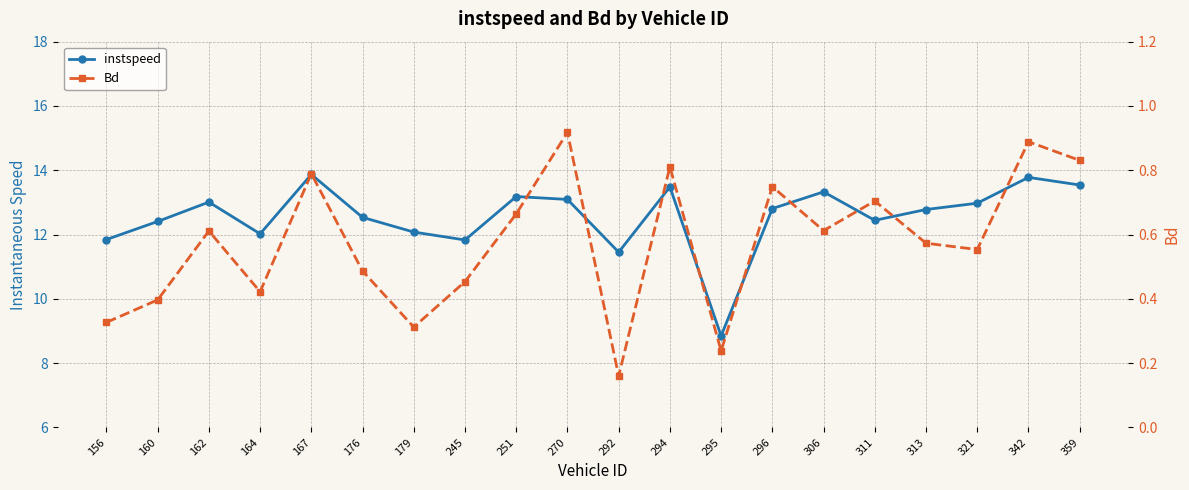

What is the difference between the second highest and minimum values in the Bd series?

0.7